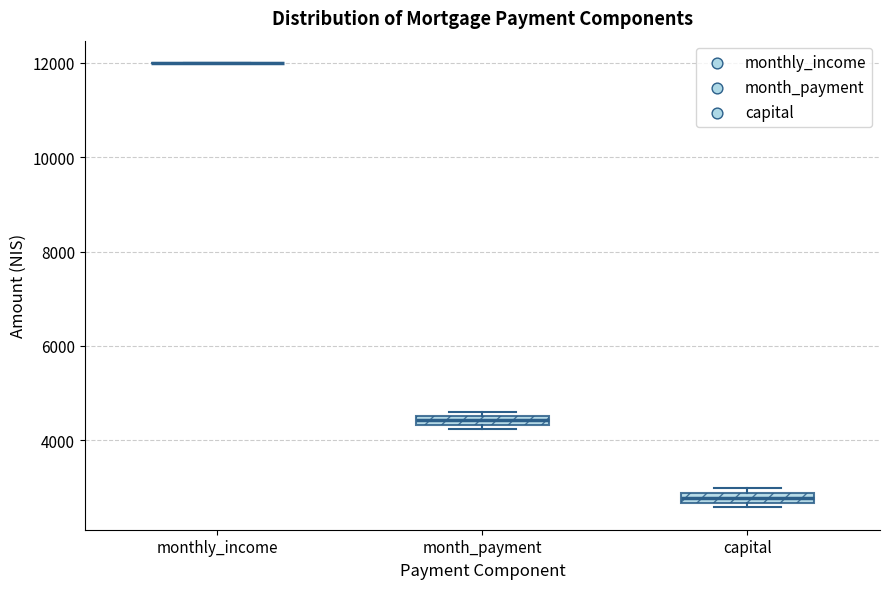

Where is the lower edge of the box for month_payment on the y-axis? The values are not printed on the chart, so give them approximately, as read against the axis.

4400